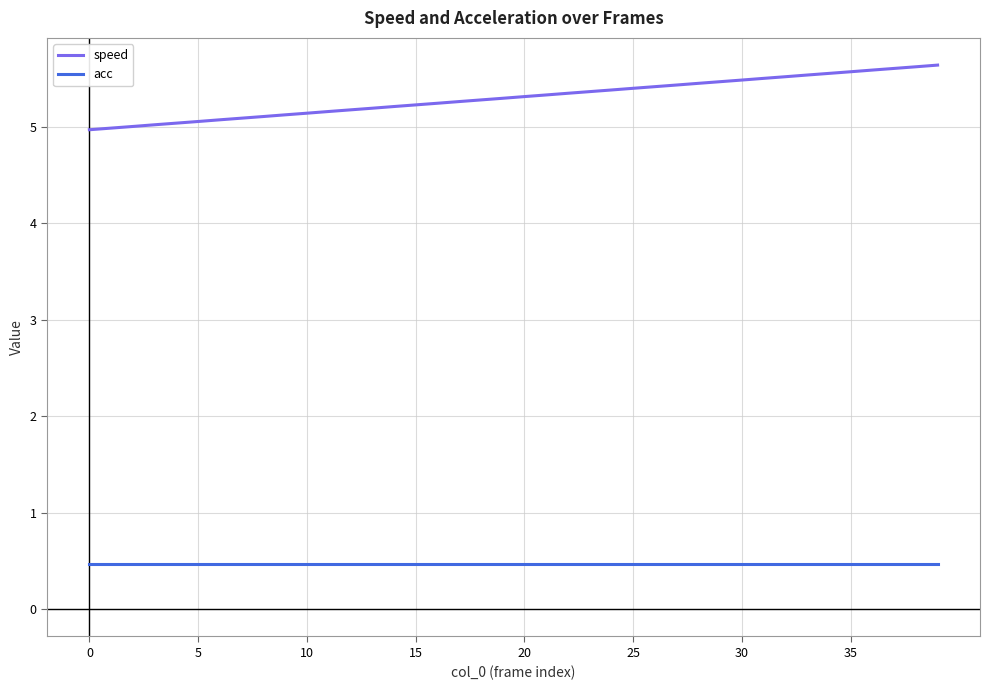

What is the highest value of the acc series?

0.5